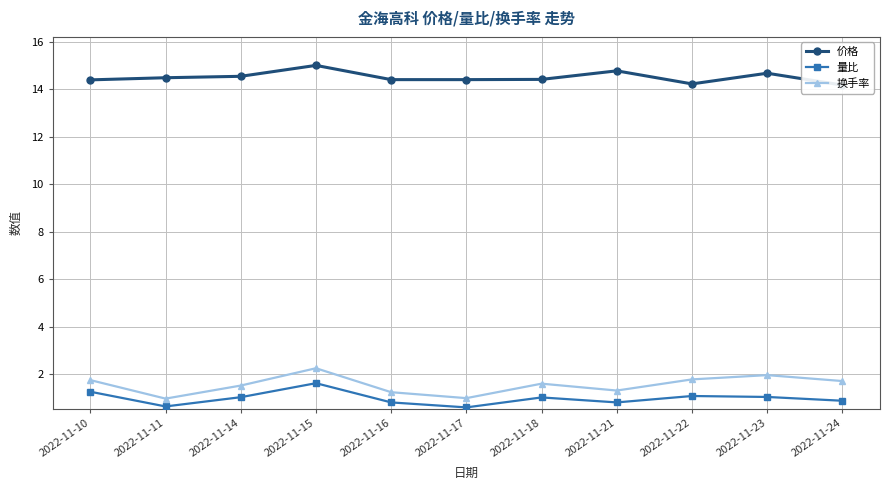

What are all the series names shown in the legend?

价格, 量比, 换手率